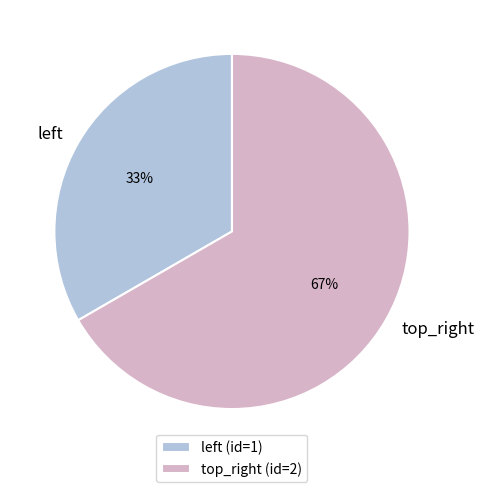

Rank the categories by value from highest to lowest.

top_right, left